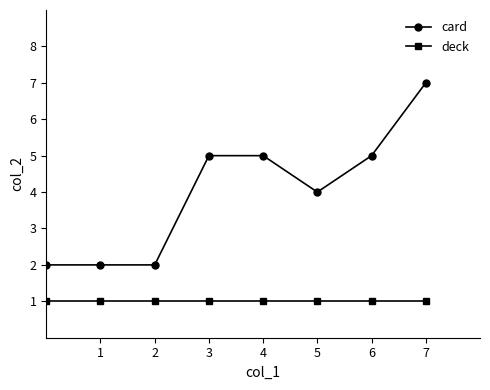

What is the sum of all deck values?

8